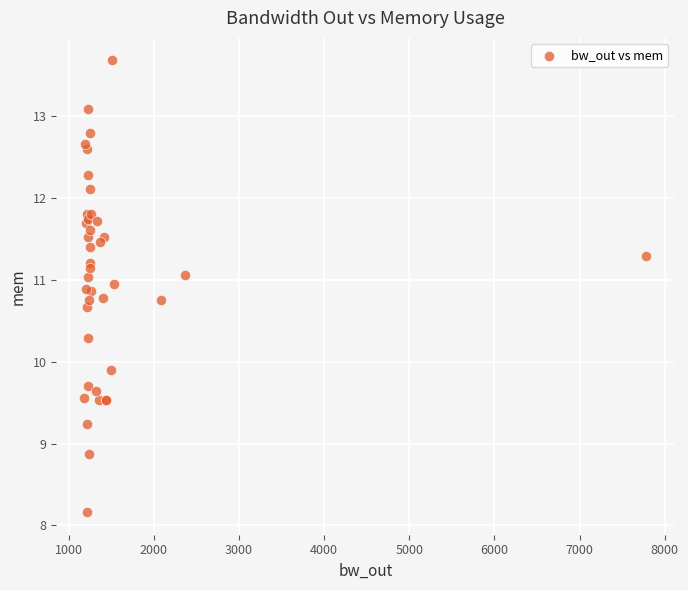

What Y value in the scatter plot is closest to 10?

9.9